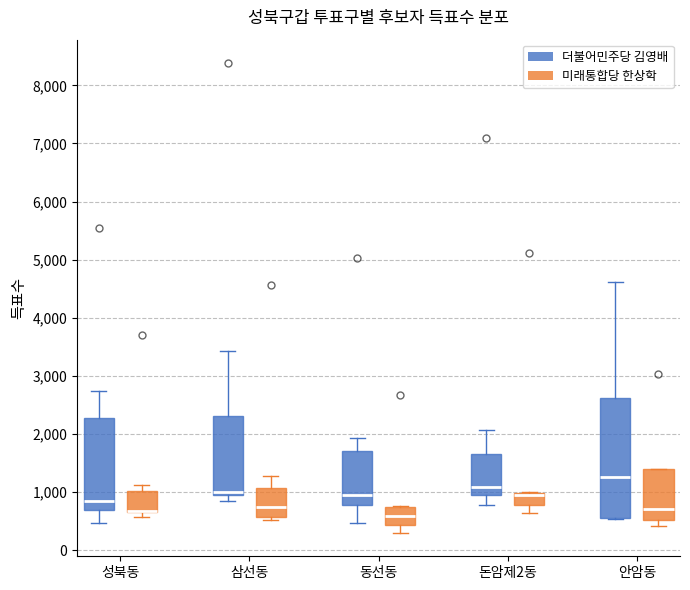

Which box is the tallest, from its lower edge to its upper edge?

안암동 (더불어민주당 김영배)